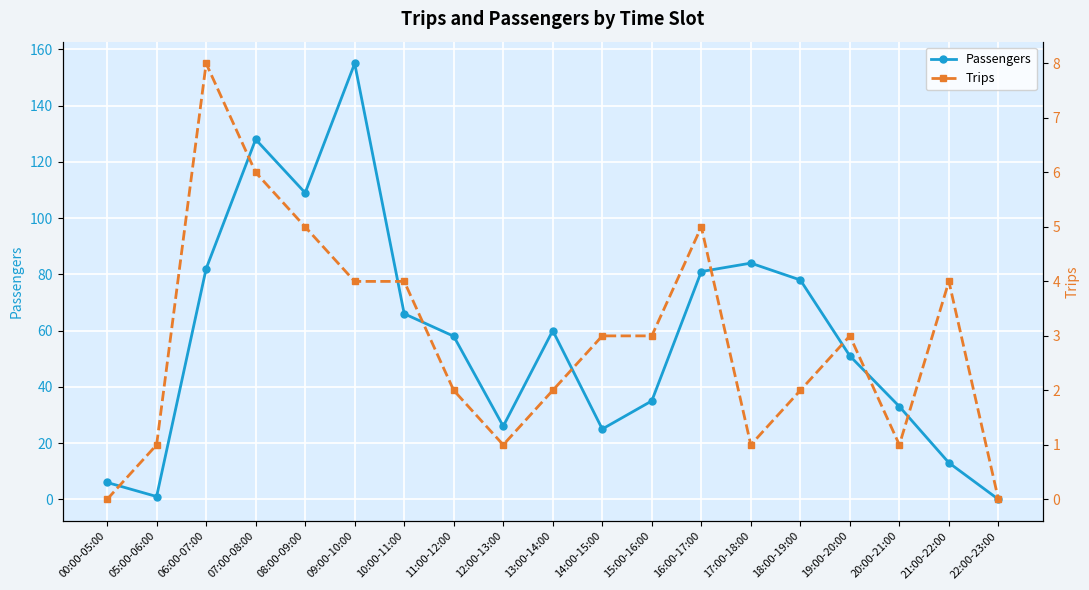

Rank the series by their average value, from lowest to highest.

Trips, Passengers